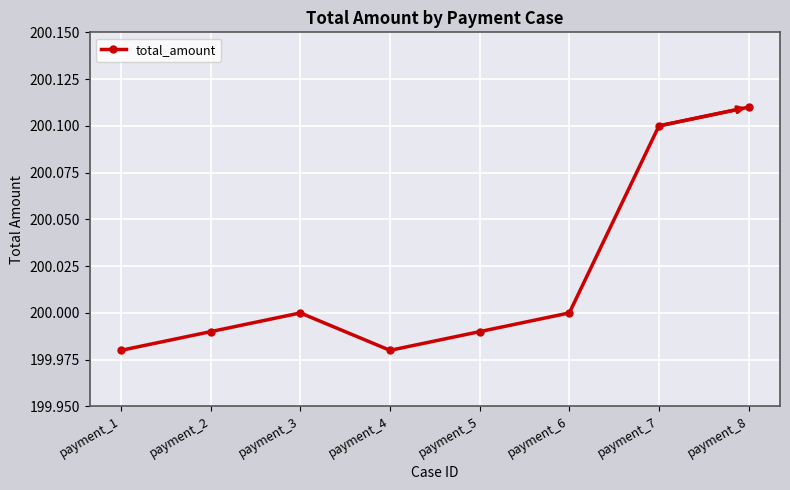

How many series are shown in this chart?

1